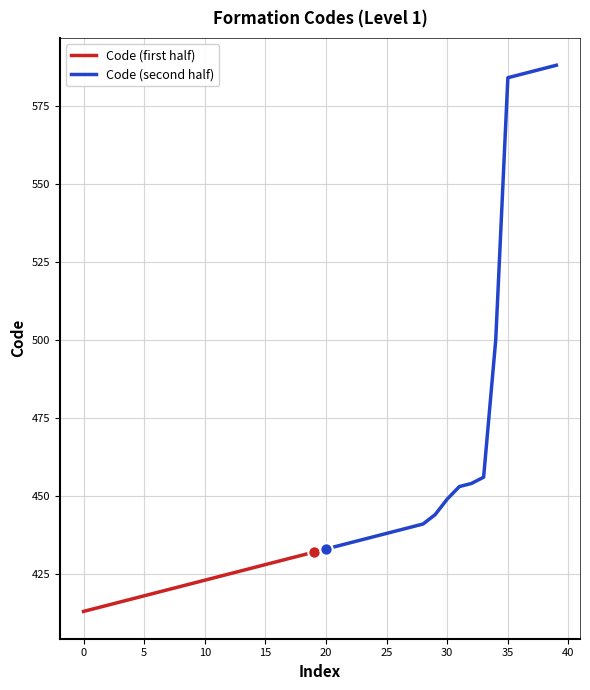

Which series has the largest total across all categories?

Code (second half)